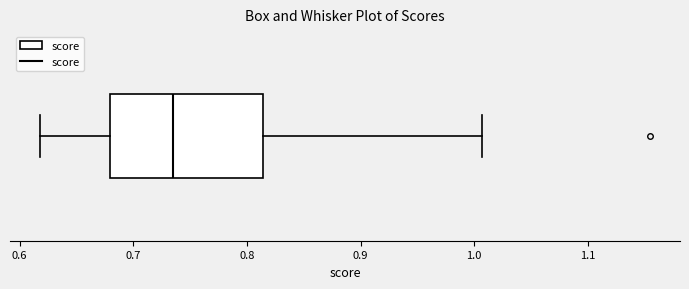

Transcribe this box plot: give where the median line is, the range the box spans, and where the two whiskers end, as read against the x-axis. The values are not printed on the chart, so give them approximately, as read against the axis.

median 0.74, box 0.68 to 0.81, whiskers 0.62 to 1.01